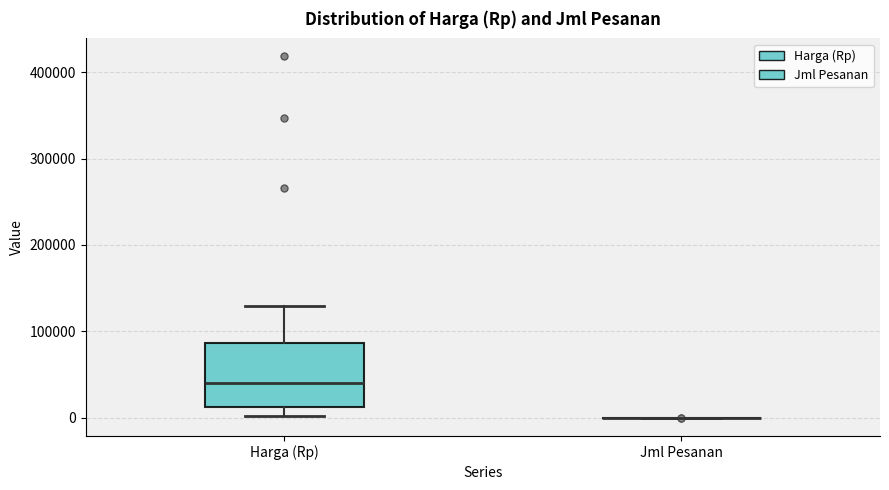

Reading left to right, transcribe this box plot: for each box, give where its median line is, the range the box spans, and where its two whiskers end, as read against the y-axis. The values are not printed on the chart, so give them approximately, as read against the axis.

Harga (Rp): median 40000, box 10000 to 90000, whiskers 0 to 130000
Jml Pesanan: box collapsed to a line at 0, whiskers 0 to 0